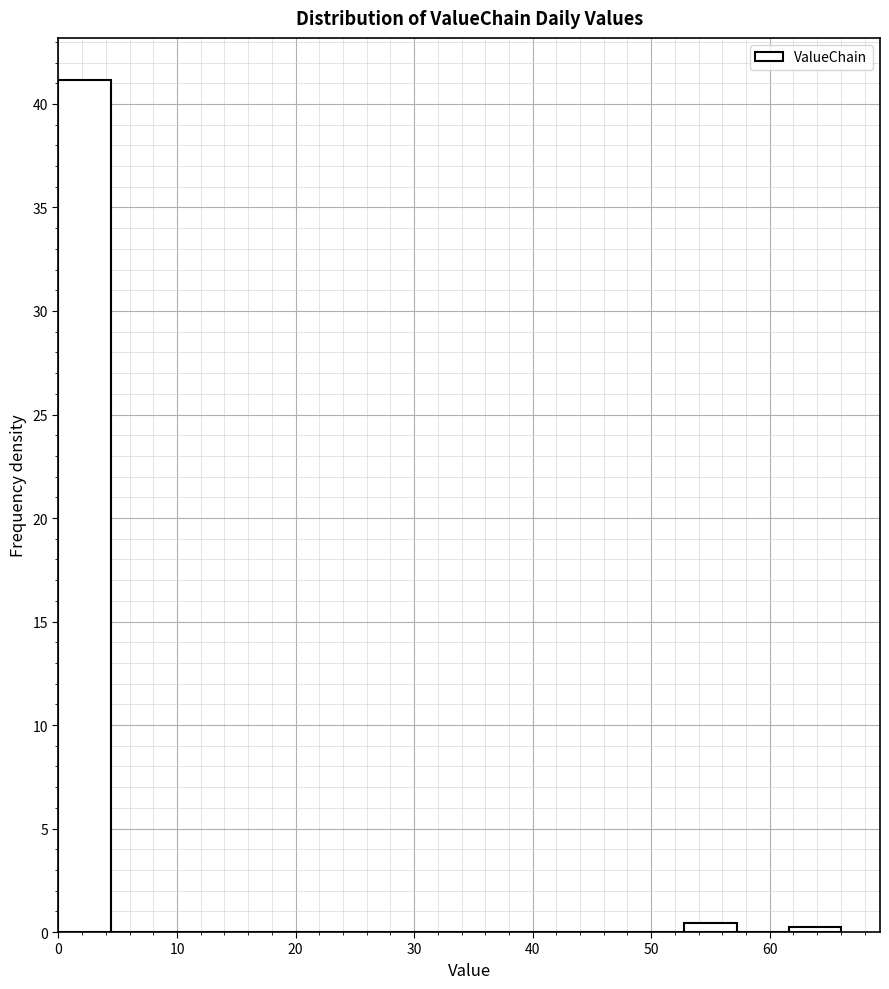

How tall is the bar that spans 0.0 to 4.4 on the x-axis? Neither the bar edges nor the heights are printed on the chart, so give them approximately, as read against the axes.

41.0